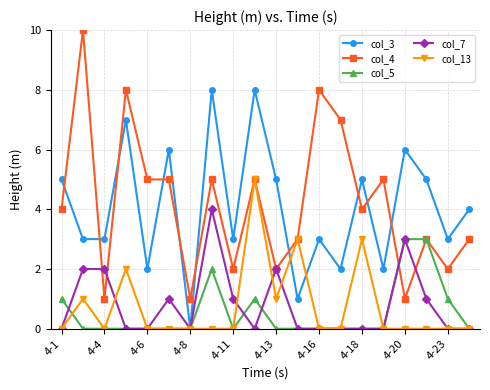

What are all the series names shown in the legend?

col_3, col_4, col_5, col_7, col_13